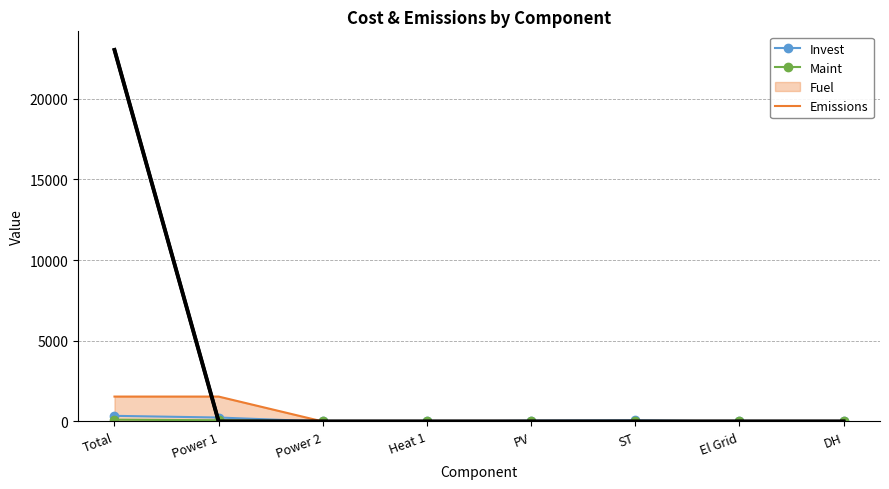

Is it true that Invest equals 0.0 at El Grid?

True